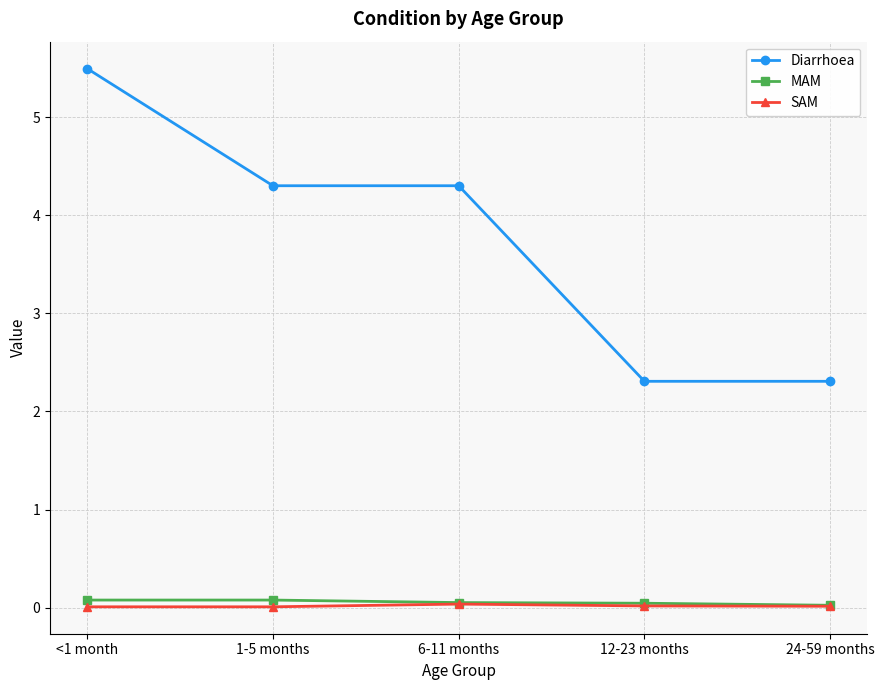

What is the difference between the highest and lowest values at 1-5 months?

4.3